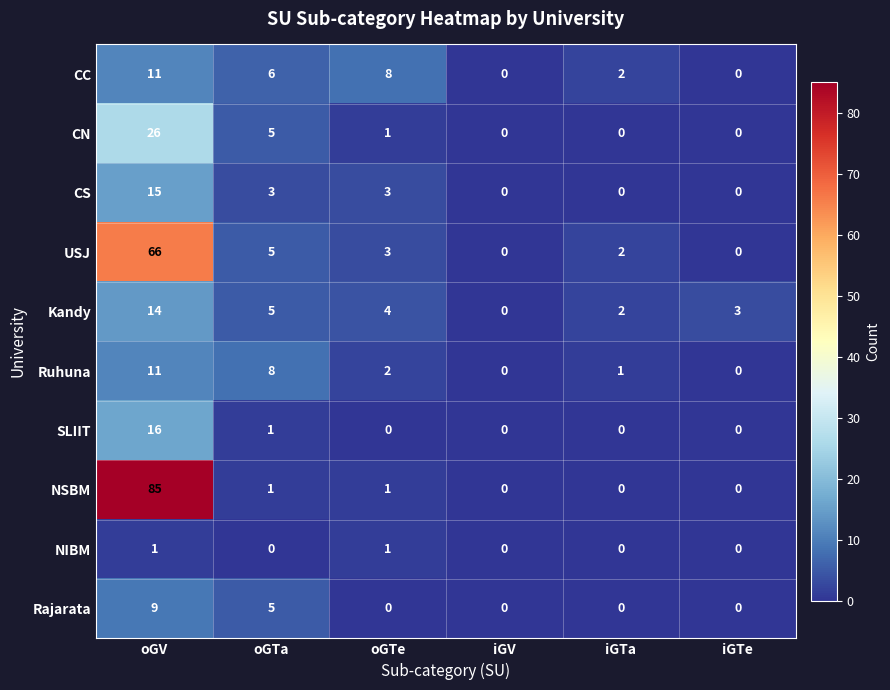

True or false: CC has a value of 18 at oGV.

False